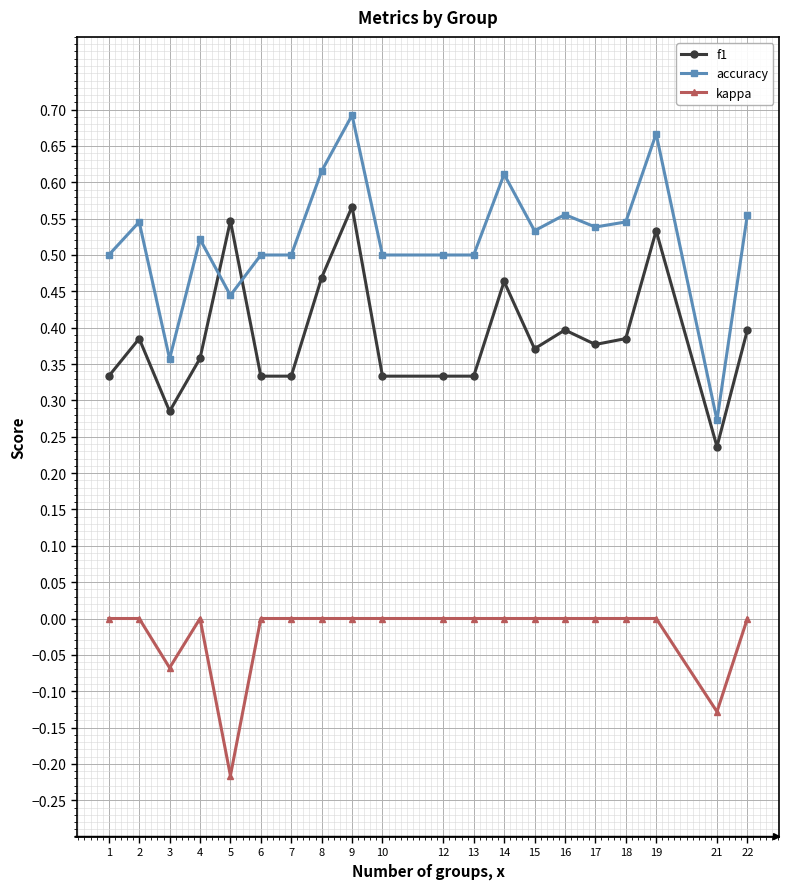

What is the total value across all series at 17?

0.9